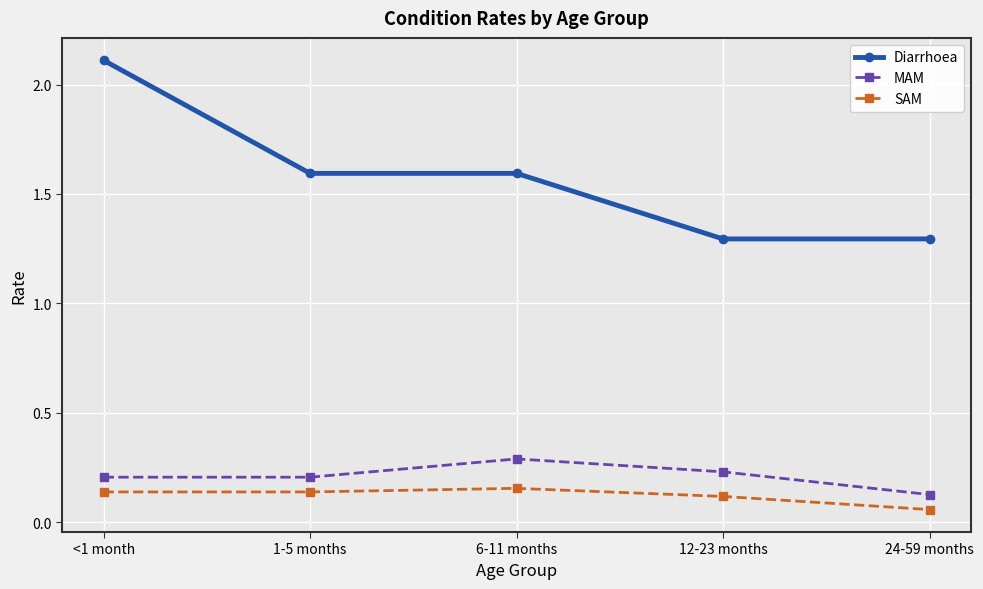

What is the label of the 2nd point from the left?

1-5 months